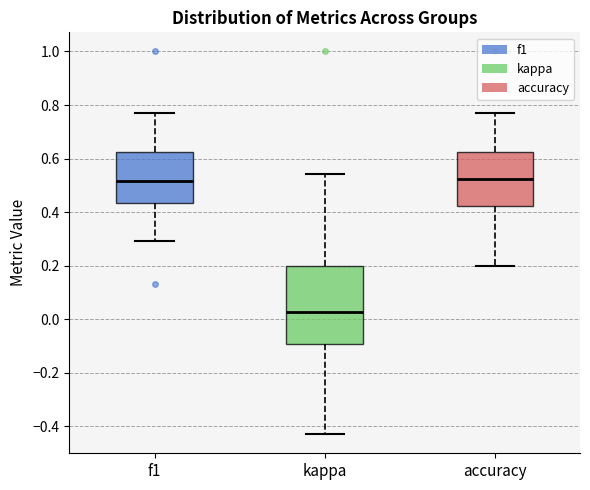

Reading left to right, transcribe this box plot: for each box, give where its median line is, the range the box spans, and where its two whiskers end, as read against the y-axis. The values are not printed on the chart, so give them approximately, as read against the axis.

f1: median 0.52, box 0.44 to 0.62, whiskers 0.30 to 0.76
kappa: median 0.02, box -0.10 to 0.20, whiskers -0.42 to 0.54
accuracy: median 0.52, box 0.42 to 0.62, whiskers 0.20 to 0.76